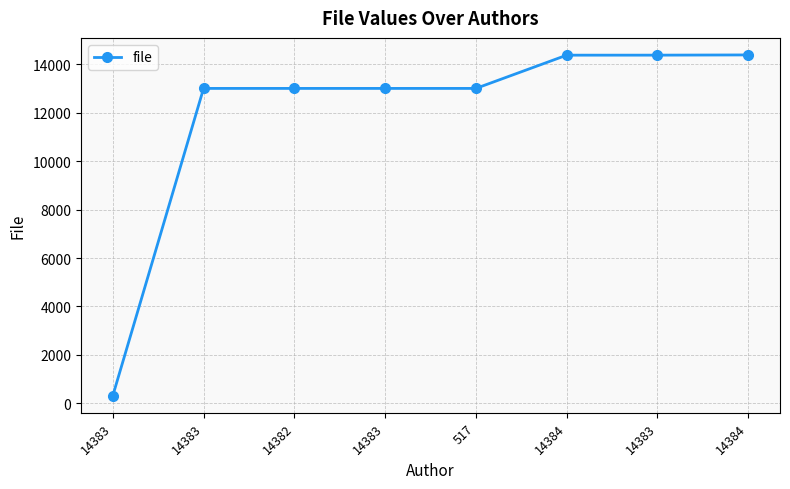

What is the label of the 8th point from the left?

14384